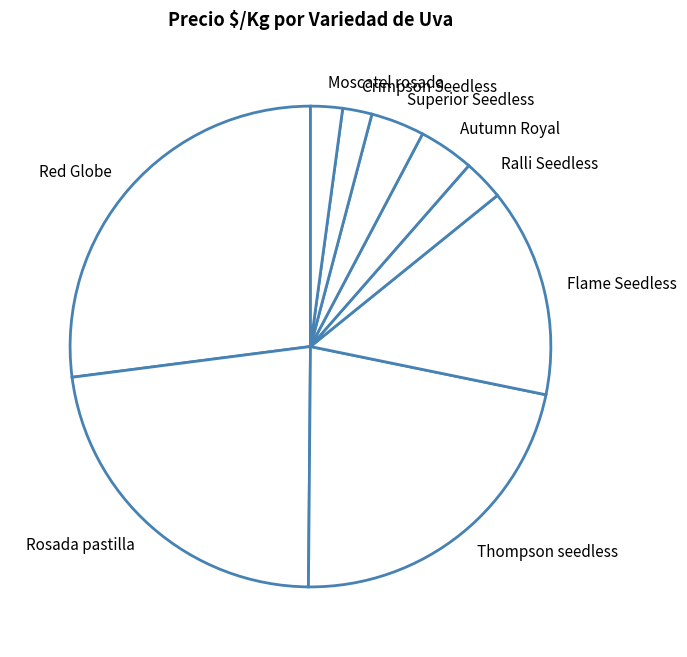

Is the sum of Moscatel rosada and Rosada pastilla greater than half?

No